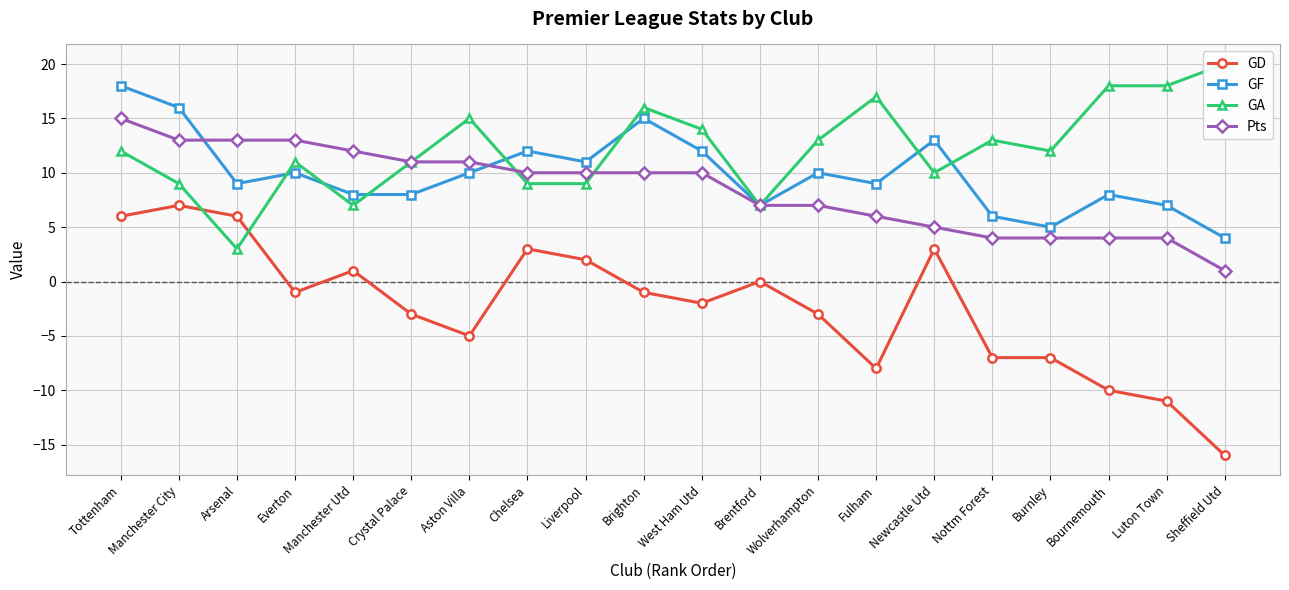

Rank the series at Tottenham from highest to lowest value.

GF, Pts, GA, GD